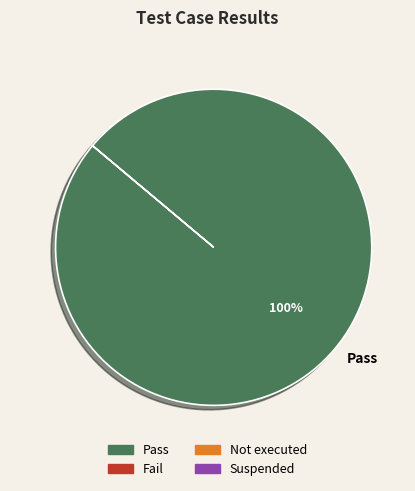

The Pass slice represents 95% of the pie. True or false?

False